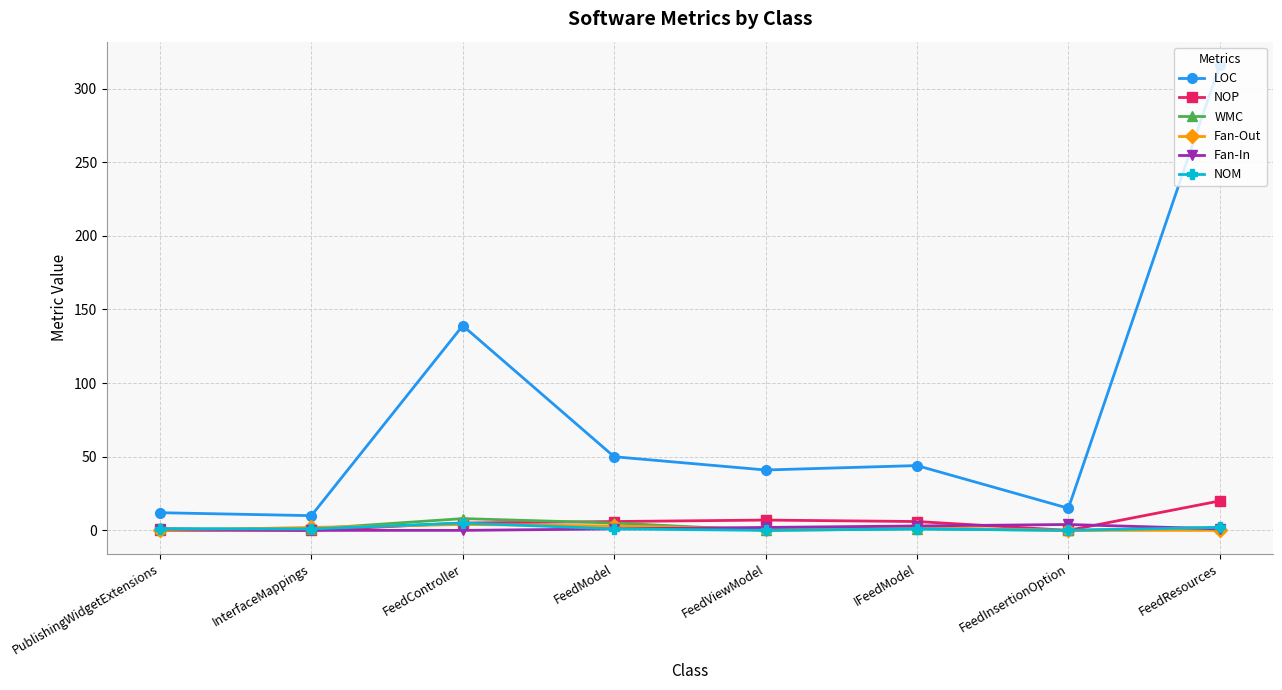

What is the difference between the highest and lowest values at IFeedModel?

43